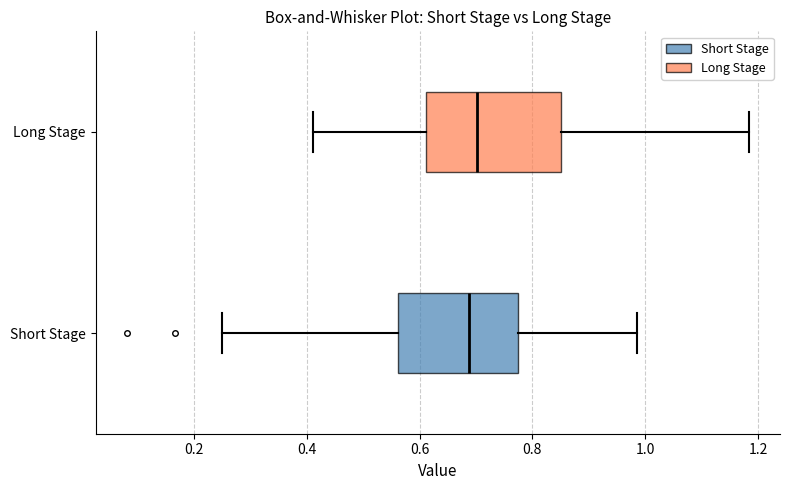

Which box is the widest, from its left edge to its right edge?

Long Stage